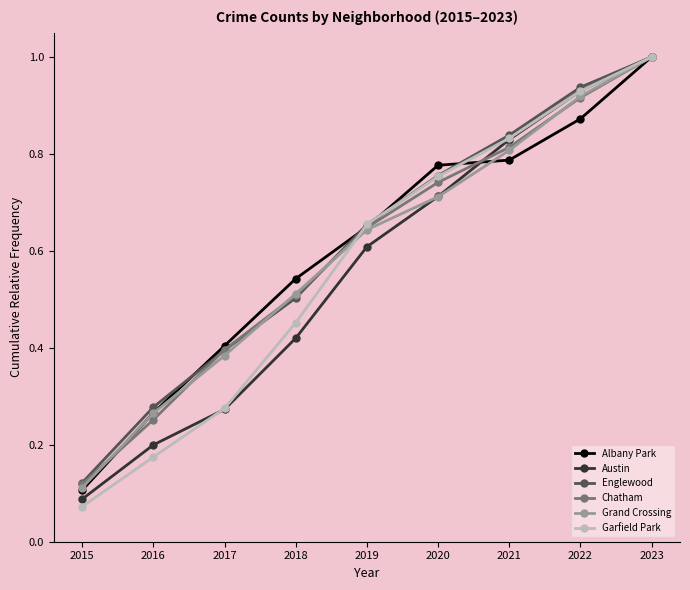

The value of Chatham at 2019 is 1.2. True or false?

False